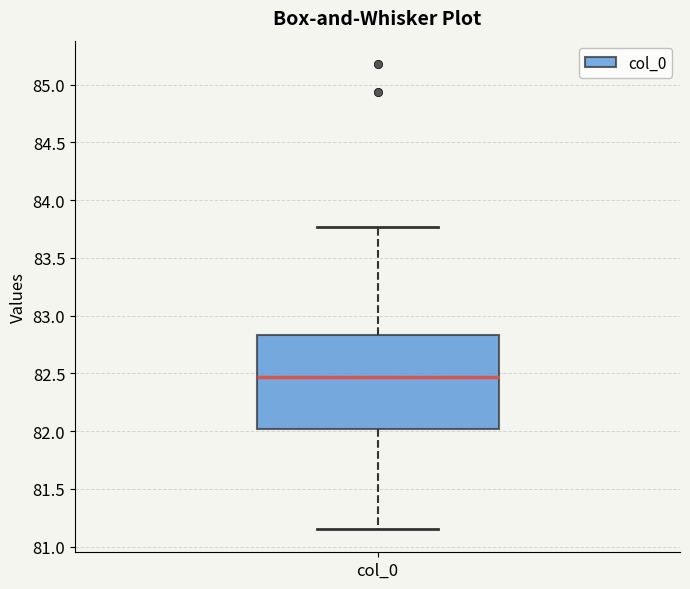

Read this box plot against the y-axis: the position of the median line, the range covered by the box, and the ends of both whiskers. The values are not printed on the chart, so give them approximately, as read against the axis.

median 82.45, box 82.00 to 82.85, whiskers 81.15 to 83.75